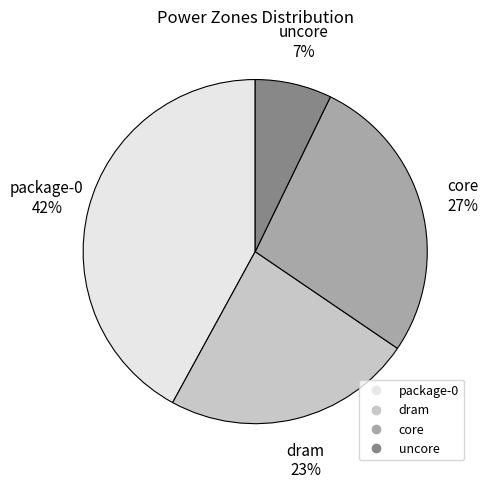

To the nearest percent, what is the difference between the largest and smallest slice percentages?

35%